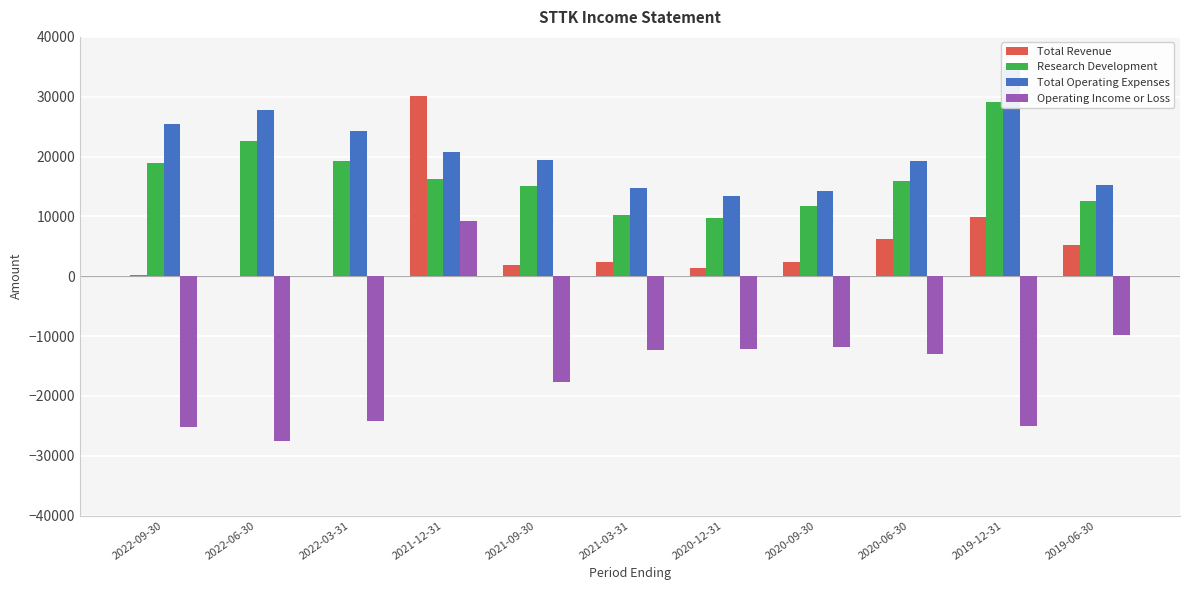

What is the difference between the Total Revenue values at 2020-09-30 and 2020-12-31?

1100